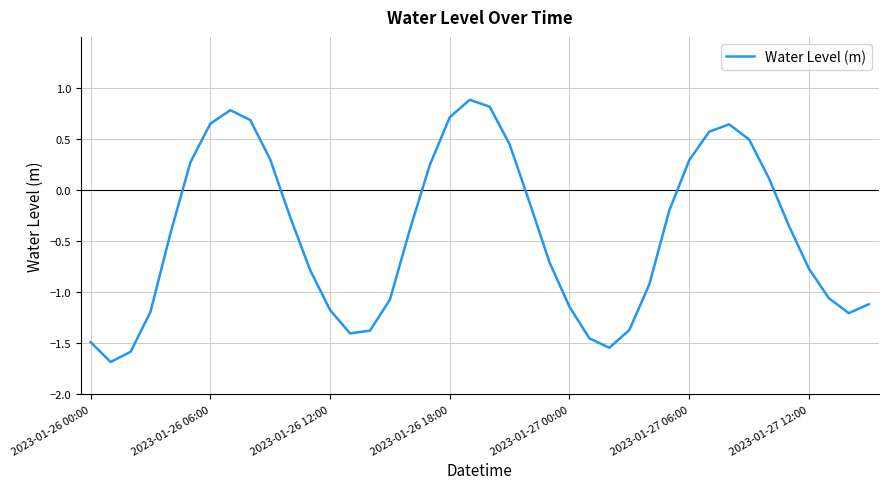

What is the difference between the maximum and minimum values?

2.6